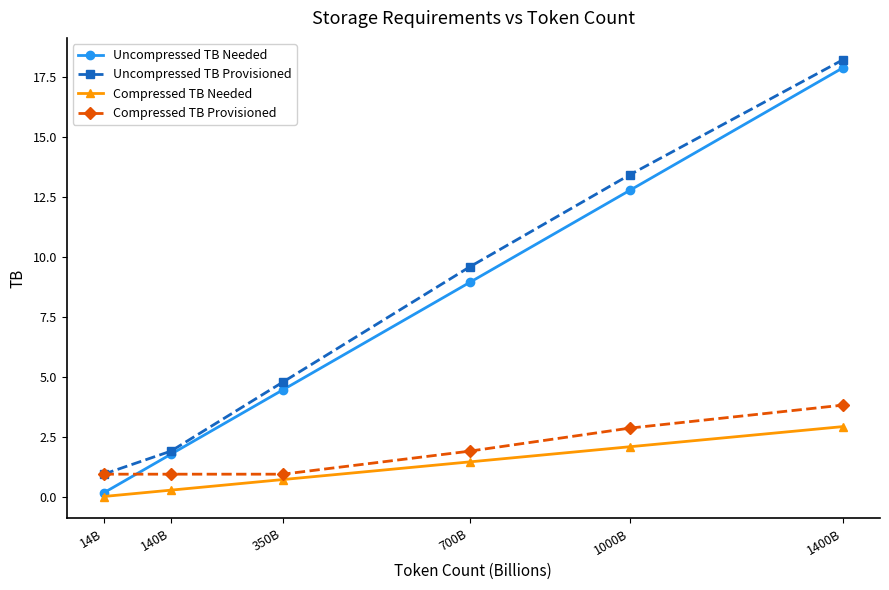

Which category has the highest value across all series?

1400B